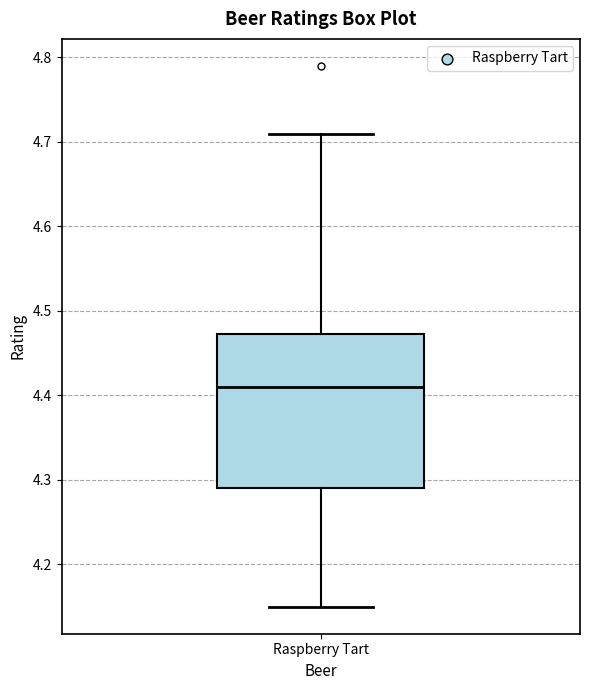

Transcribe this box plot: give where the median line is, the range the box spans, and where the two whiskers end, as read against the y-axis. The values are not printed on the chart, so give them approximately, as read against the axis.

median 4.41, box 4.29 to 4.47, whiskers 4.15 to 4.71